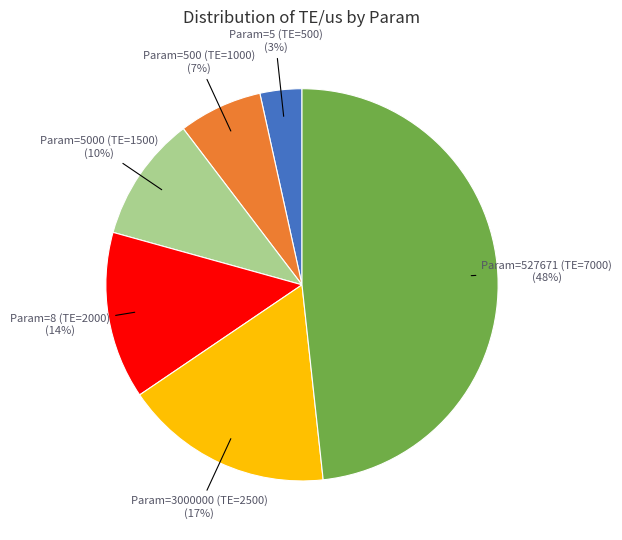

Is there a majority slice in this chart?

No